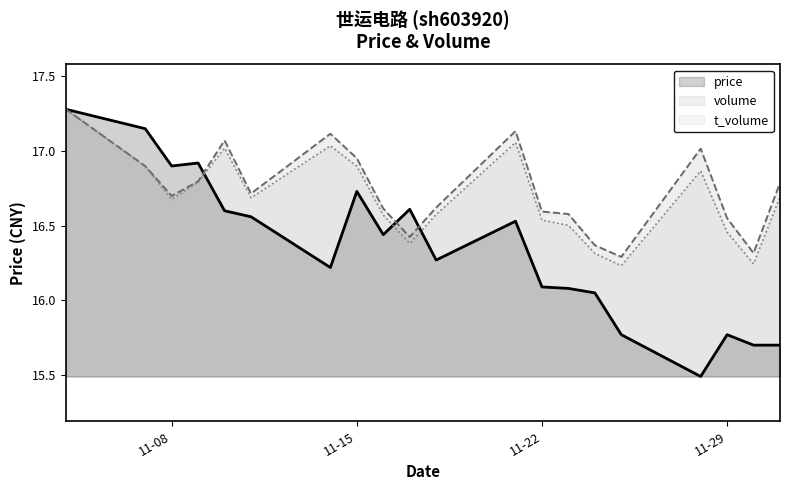

What is the minimum value for volume?

16.3